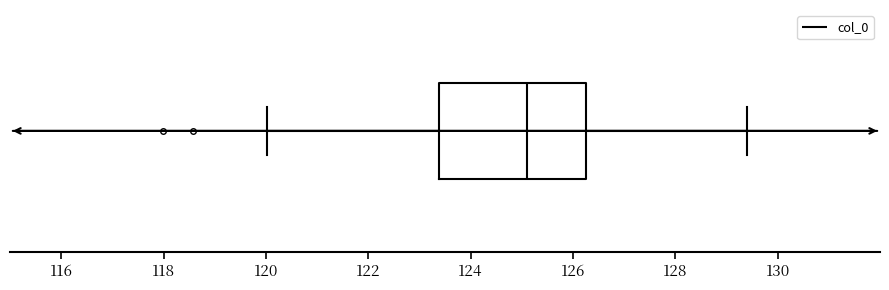

Transcribe this box plot: give where the median line is, the range the box spans, and where the two whiskers end, as read against the x-axis. The values are not printed on the chart, so give them approximately, as read against the axis.

median 125.0, box 123.4 to 126.2, whiskers 120.0 to 129.4